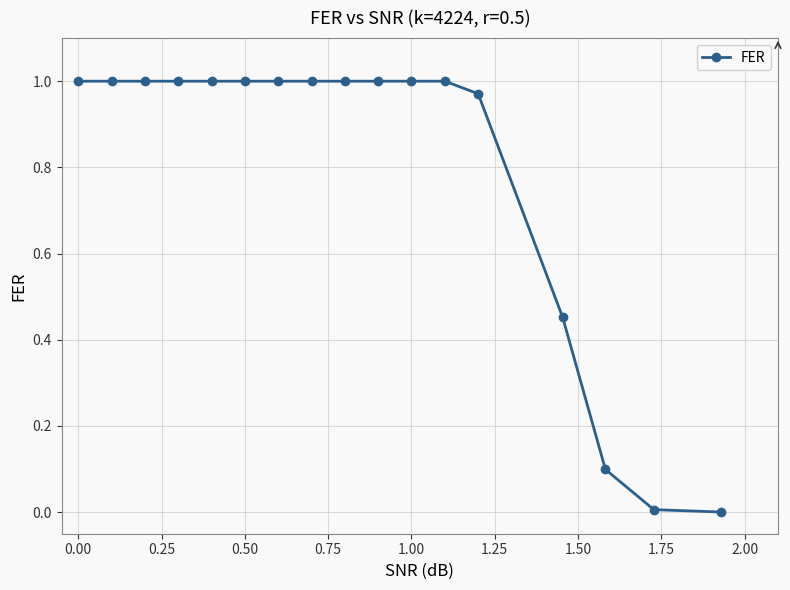

What is the average value?

0.8